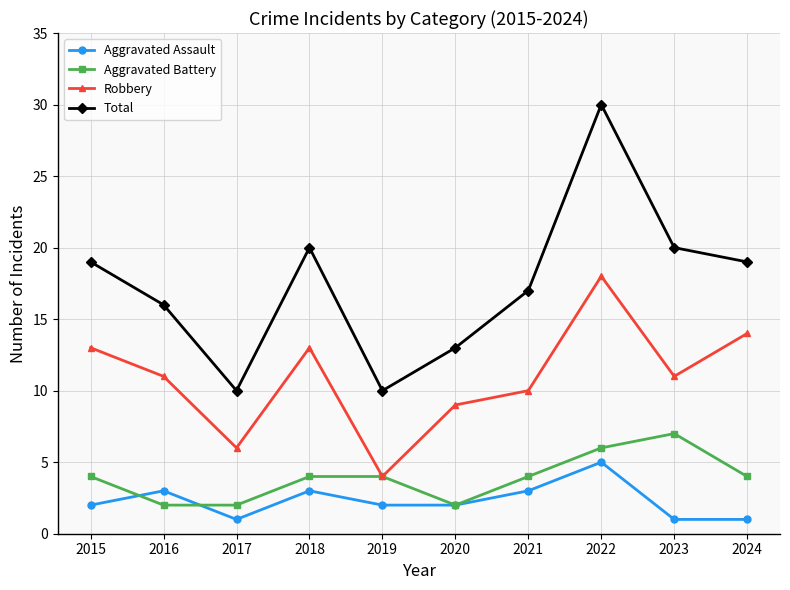

Between 2022 and 2023, which series saw the biggest shift?

Total